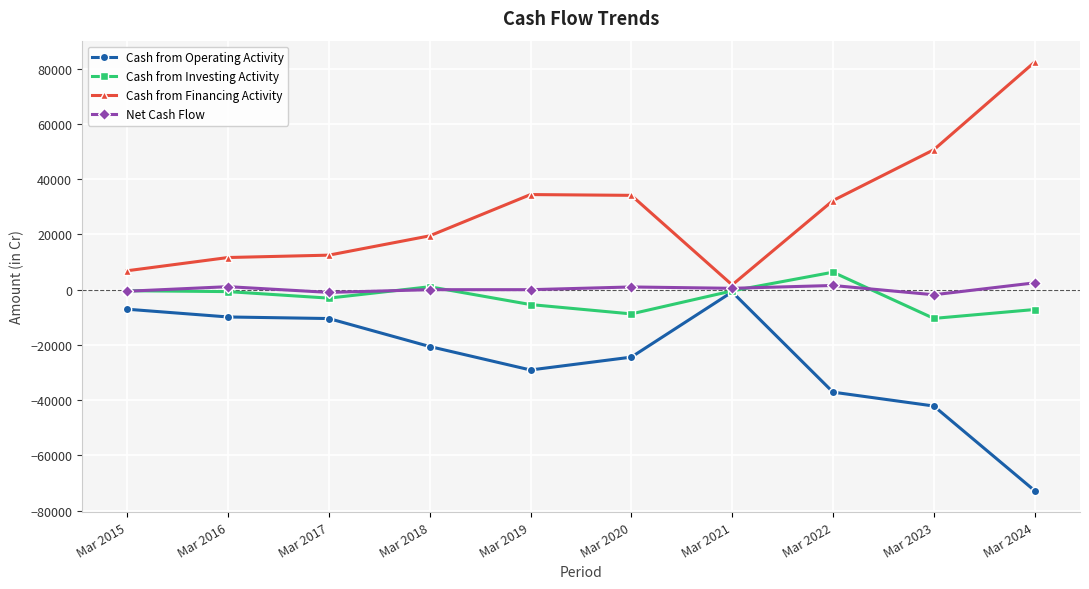

What is the value of the Cash from Investing Activity point at the 8th from the left?

6347